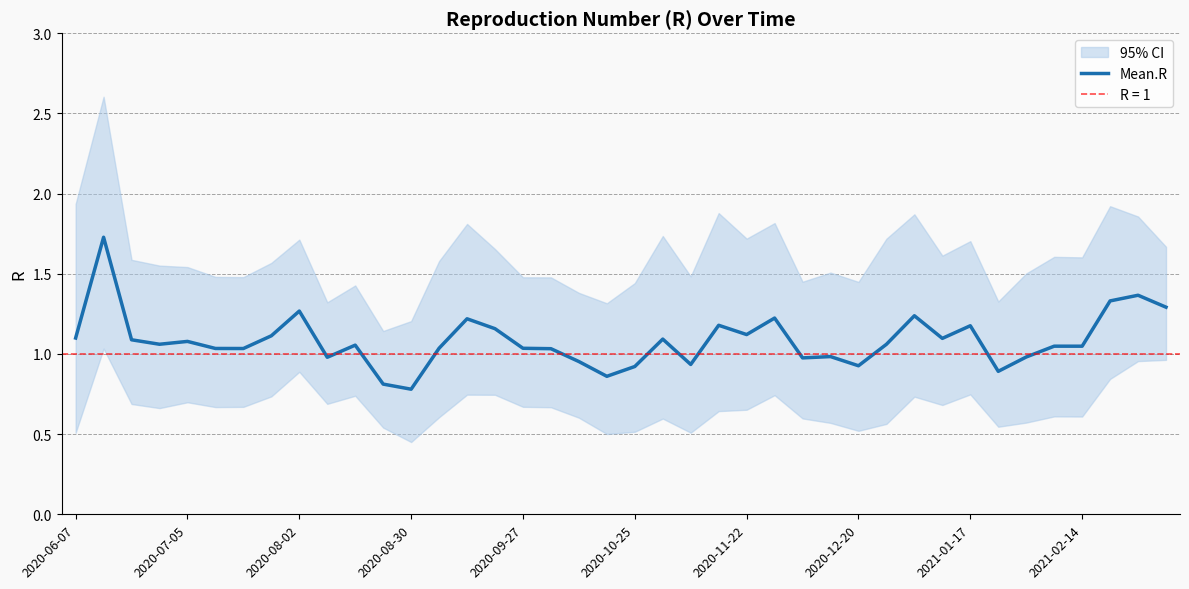

The value of Mean.R at 2021-01-17 is 1.9. True or false?

False